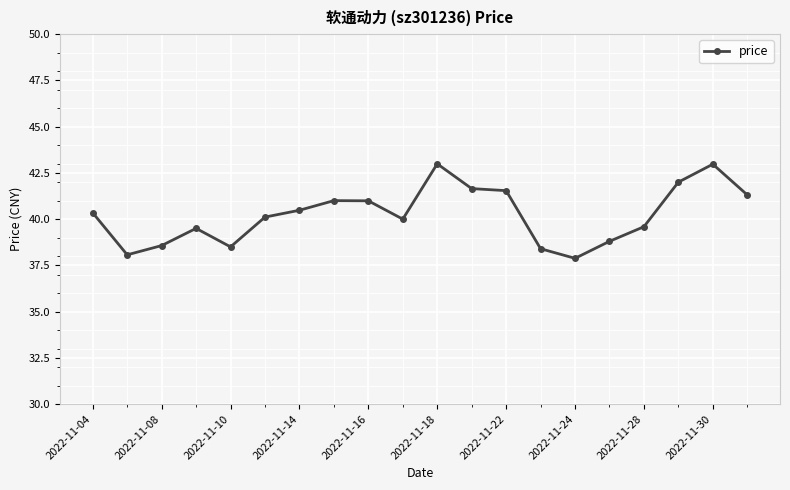

What is the maximum value shown in the chart?

43.0